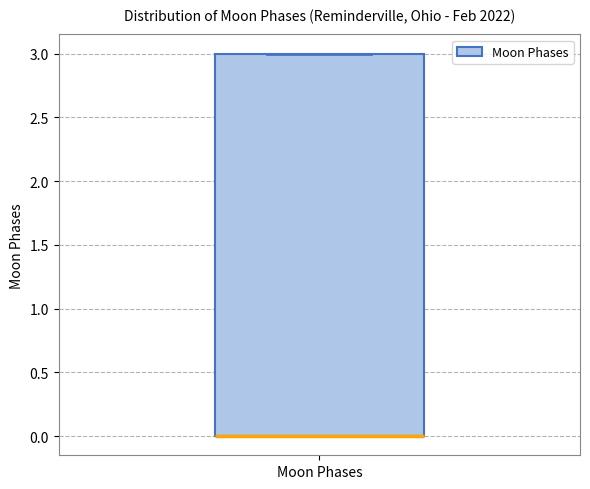

Where is the lower edge of the box for Moon Phases on the y-axis? The values are not printed on the chart, so give them approximately, as read against the axis.

0